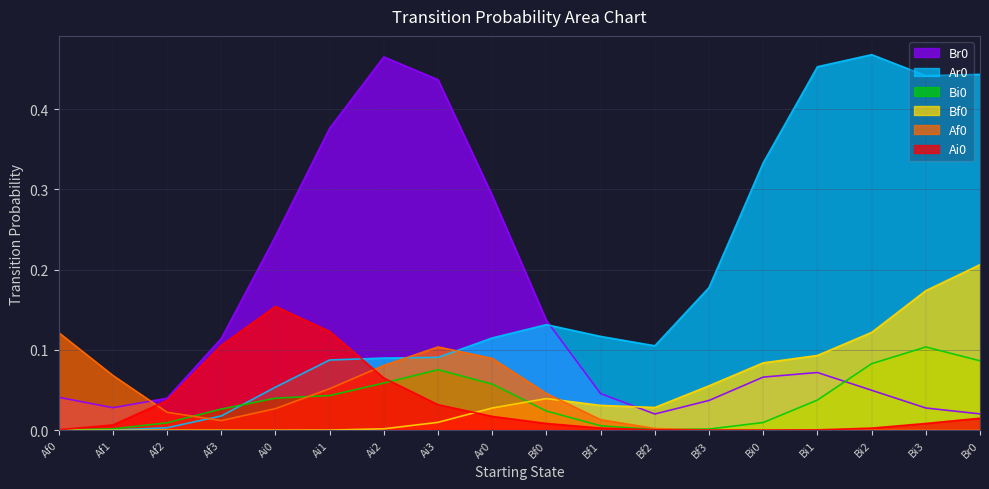

Is the value of Af0 at Ai0 greater than the value of Ar0 at Bi0?

No